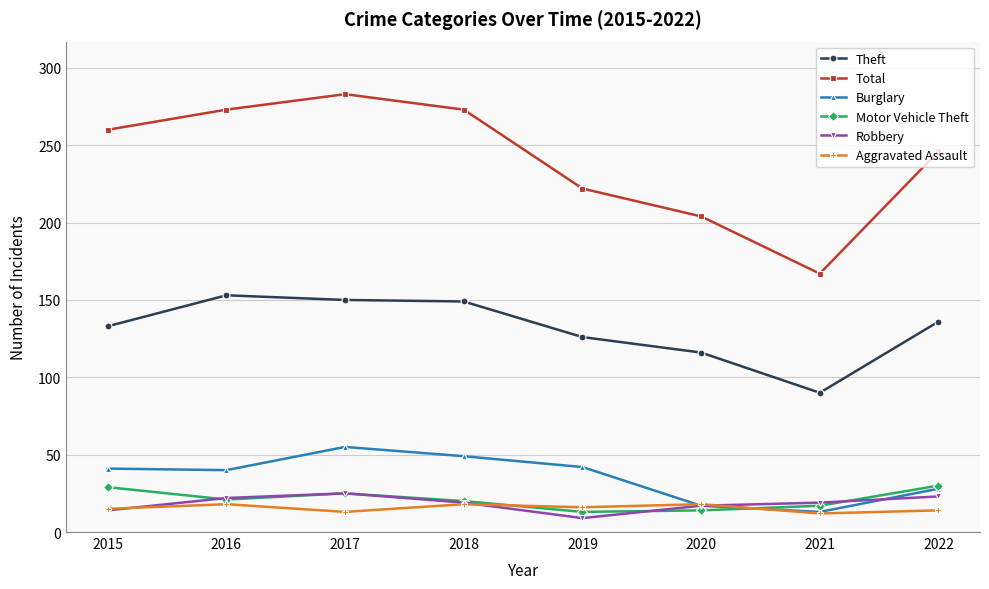

At which category does the chart reach its peak across all series?

2017